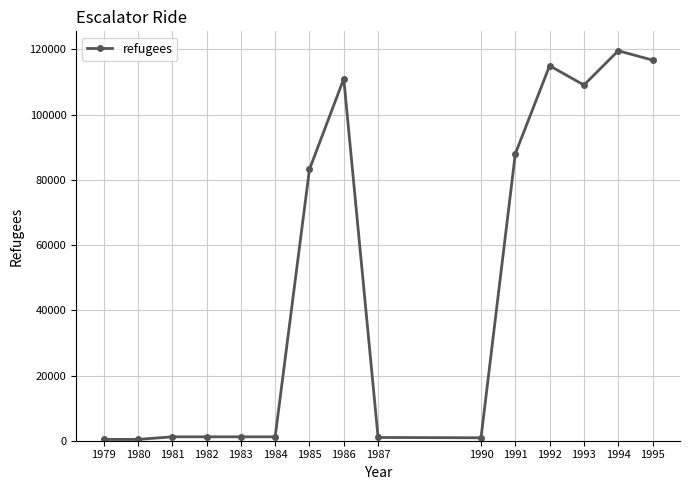

Count the number of data series in this chart.

1